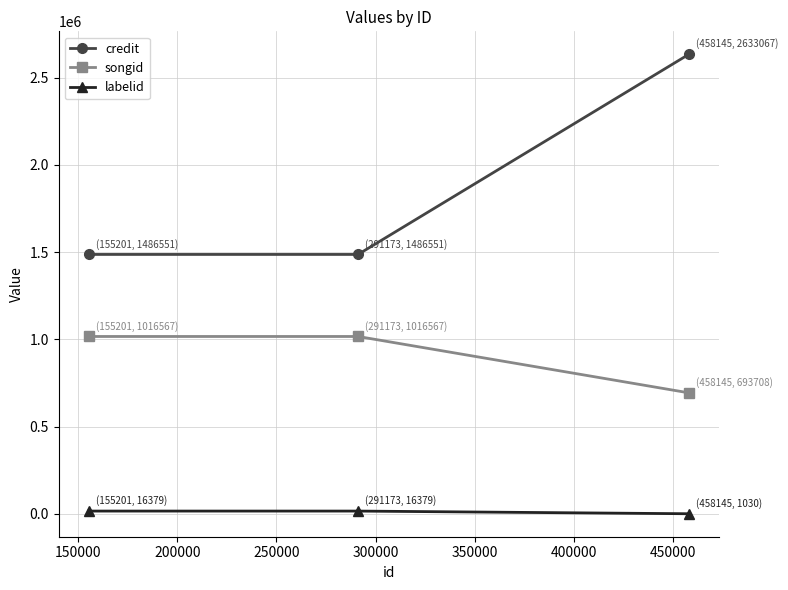

Which series has the largest total across all categories?

credit